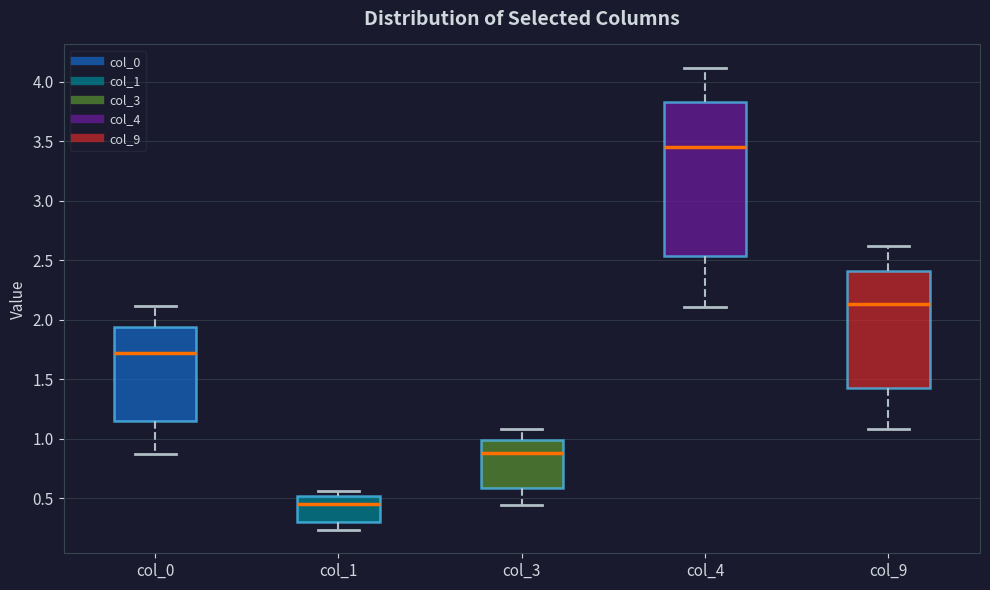

Where does the lower whisker of the box for col_9 end on the y-axis? The values are not printed on the chart, so give them approximately, as read against the axis.

1.10